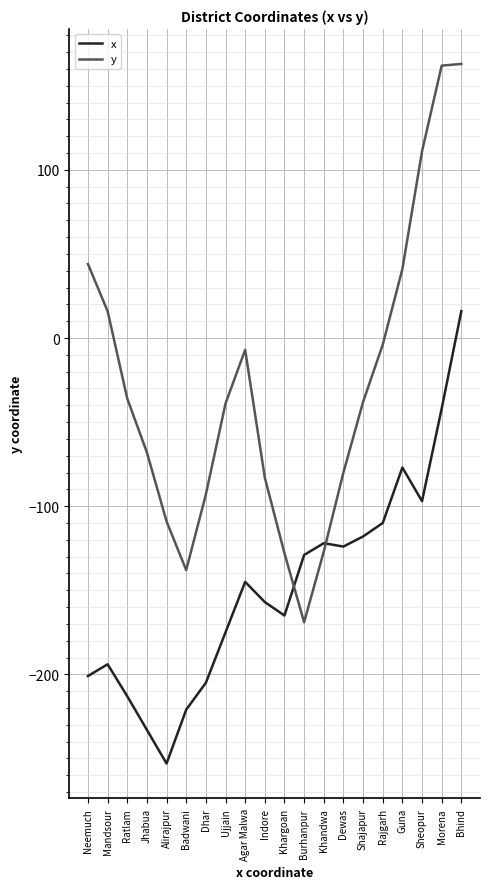

What is the highest value of the x series?

16